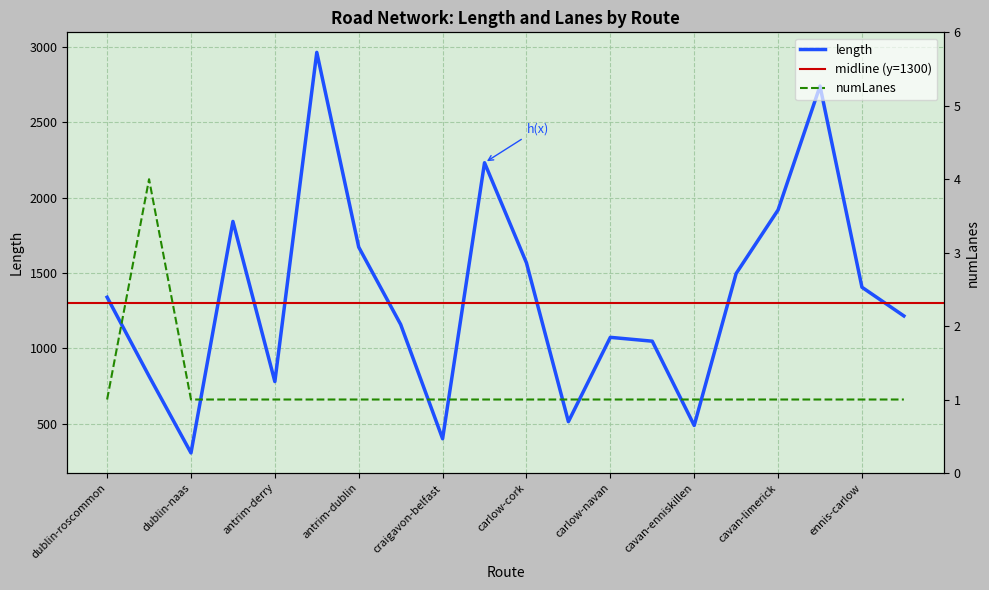

Rank the series at antrim-dublin from lowest to highest value.

numLanes, length